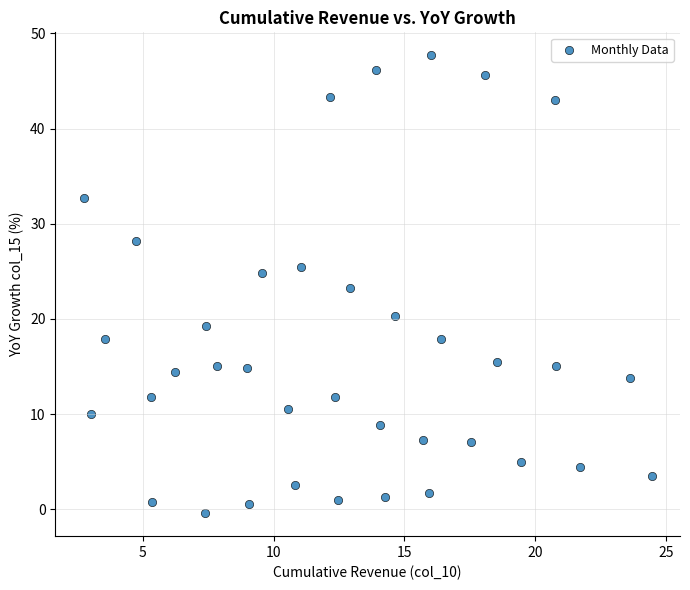

What is the range of X values (max minus min)?

21.7